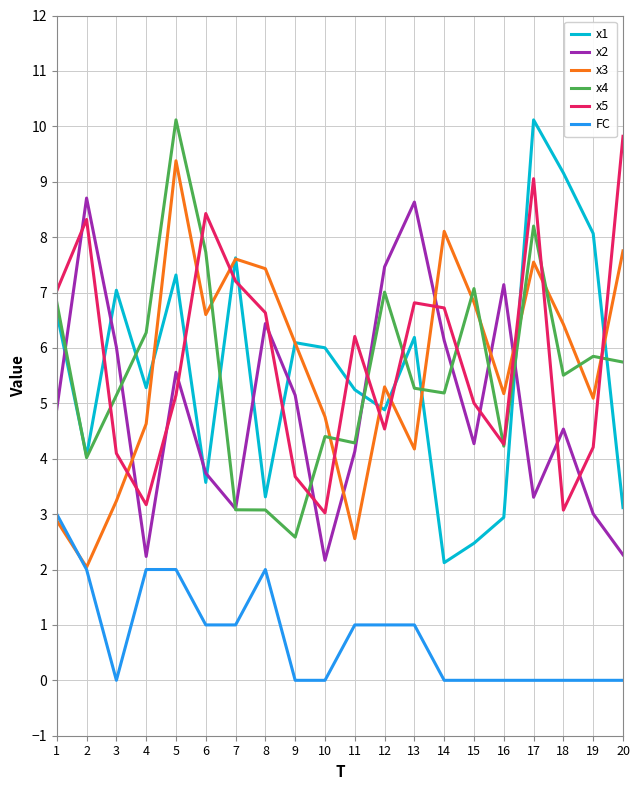

Which series has the widest spread of values?

x1